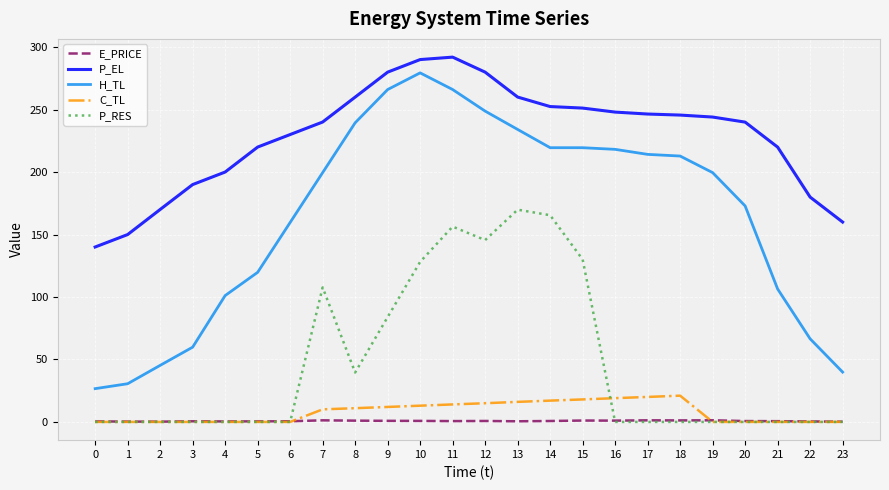

Rank the series by their maximum value, from highest to lowest.

P_EL, H_TL, P_RES, C_TL, E_PRICE